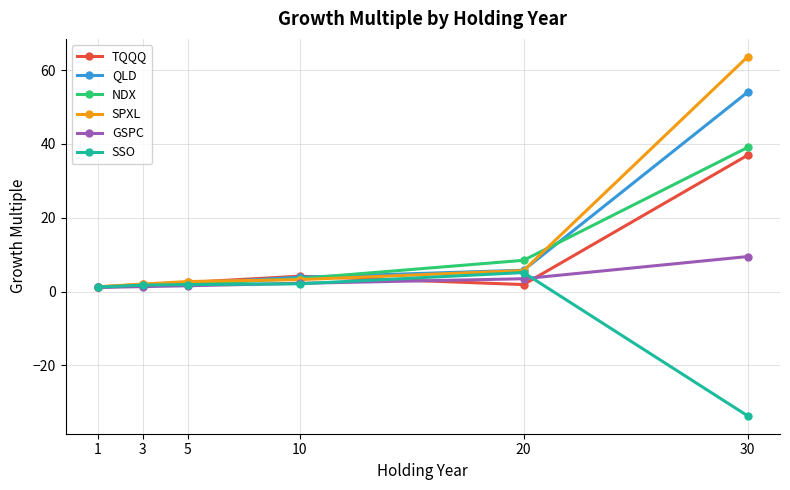

True or false: SPXL has more than 2 interior local peaks.

False